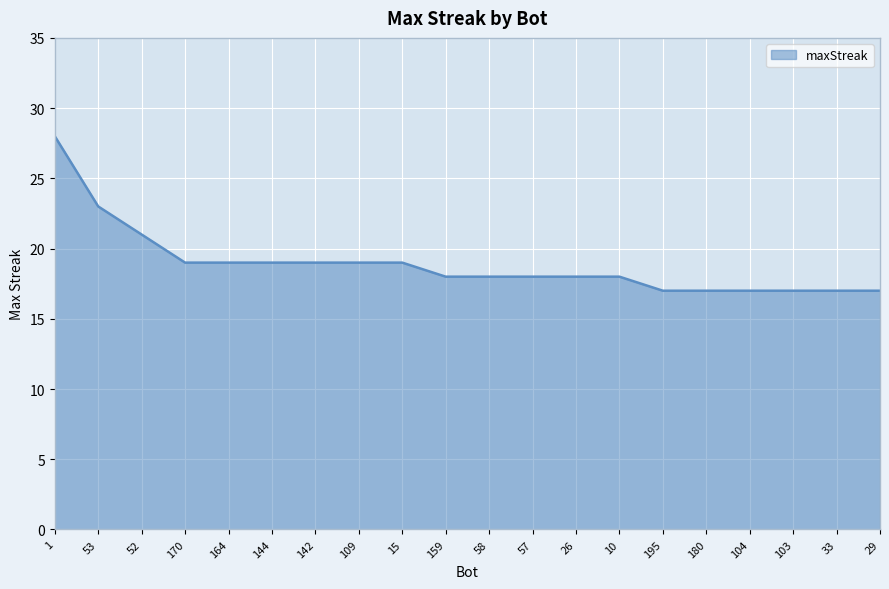

How many lines are shown in the chart?

1